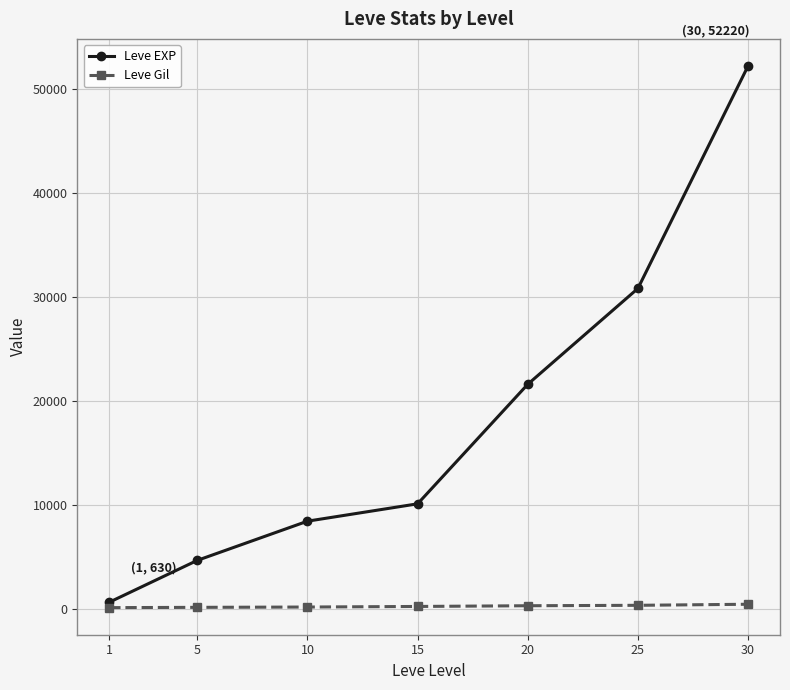

True or false: Leve EXP and Leve Gil intersect in this chart.

False